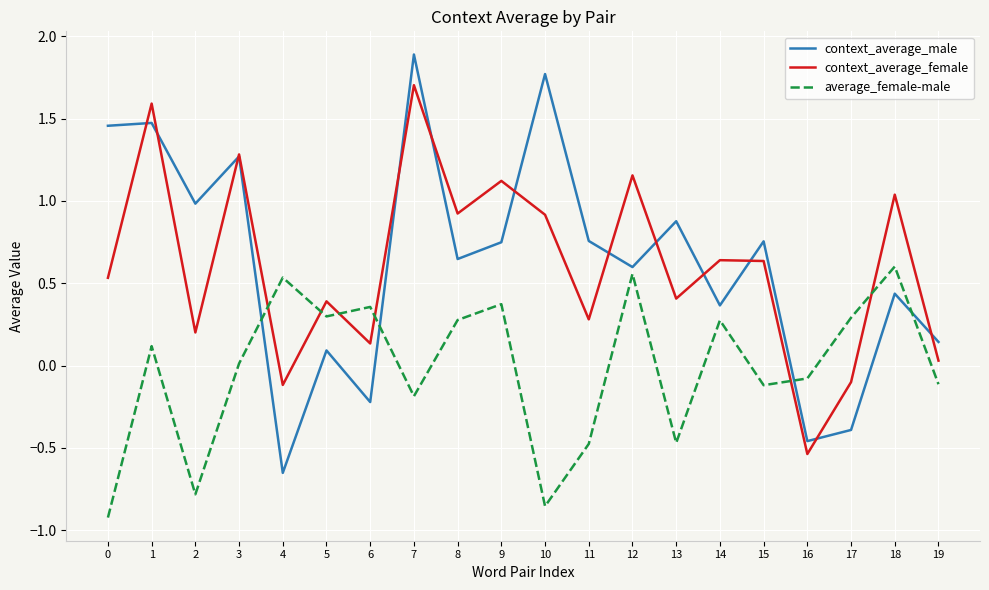

What are all the series names shown in the legend?

context_average_male, context_average_female, average_female-male